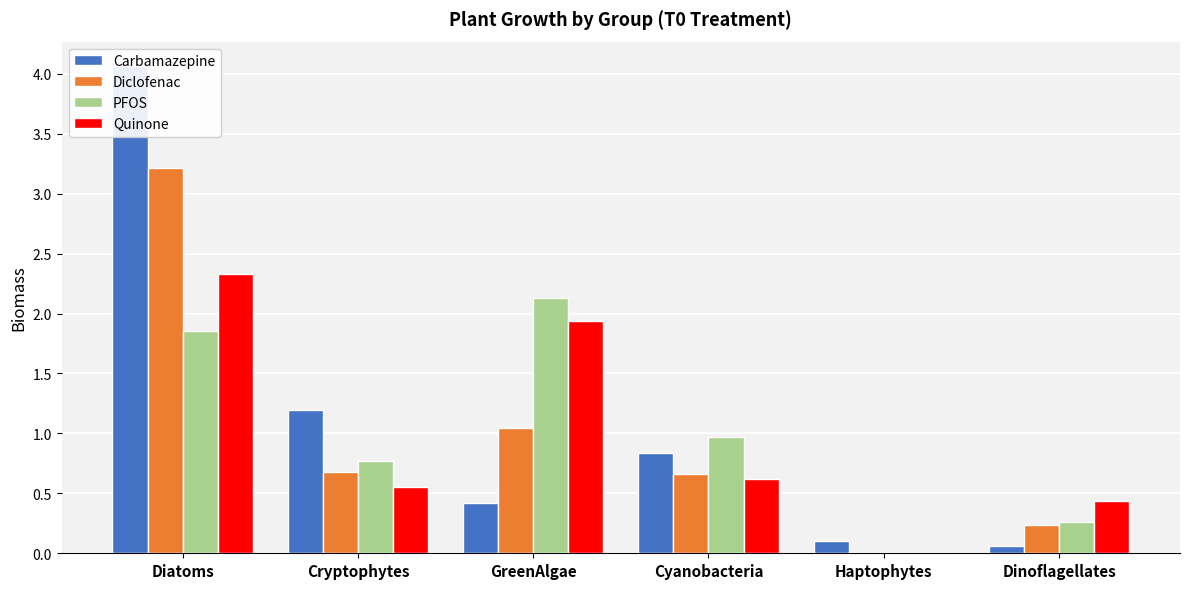

How many data points in PFOS are above 0?

5